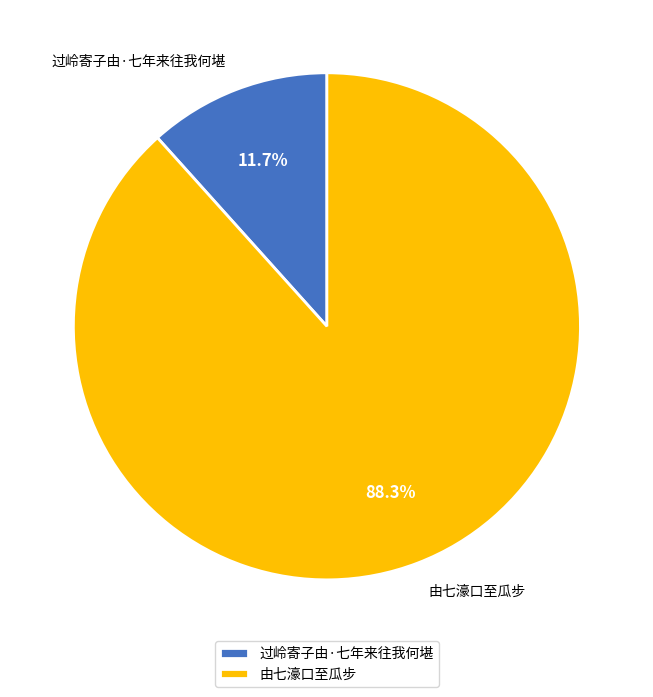

Which slice is the smallest?

过岭寄子由·七年来往我何堪